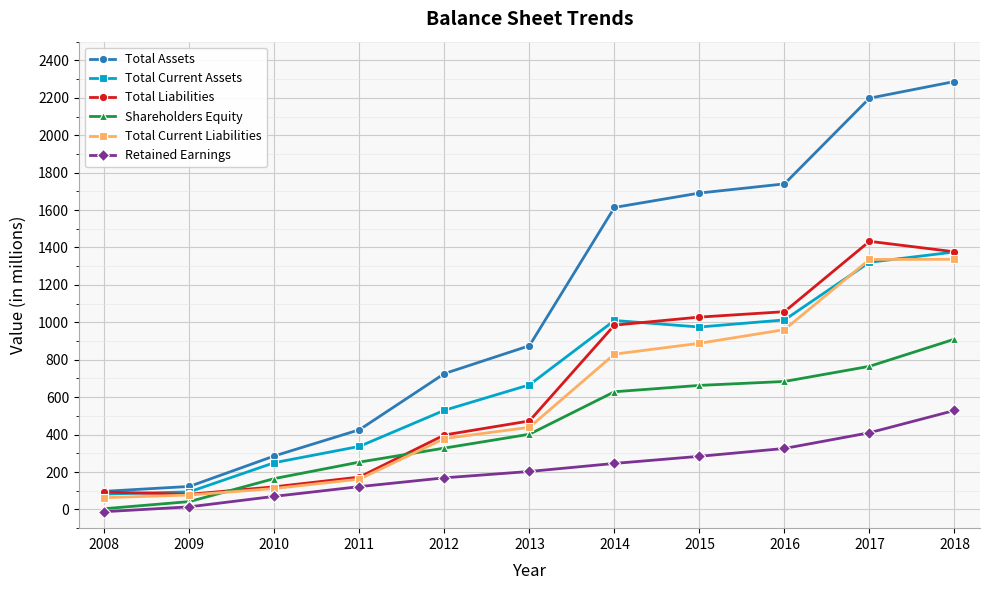

True or false: Retained Earnings and Total Current Assets cross at least once.

False